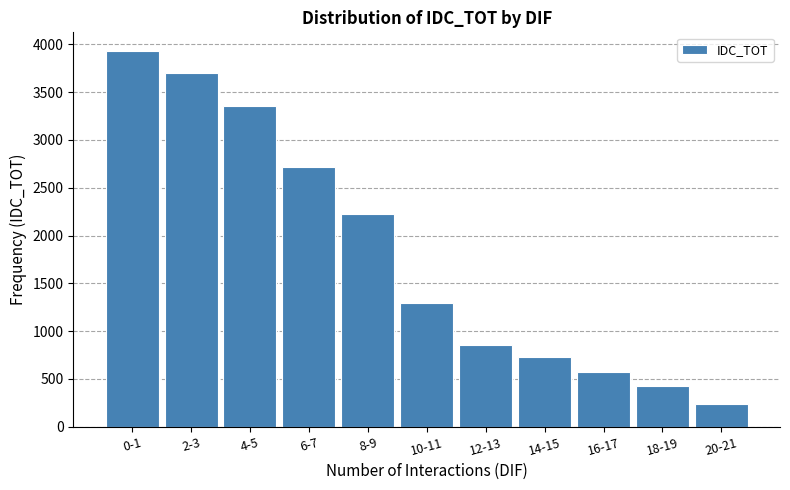

Reading left to right, what are all the values shown in this chart?

3928	3702	3358	2717	2222	1297	853	733	572	426	243